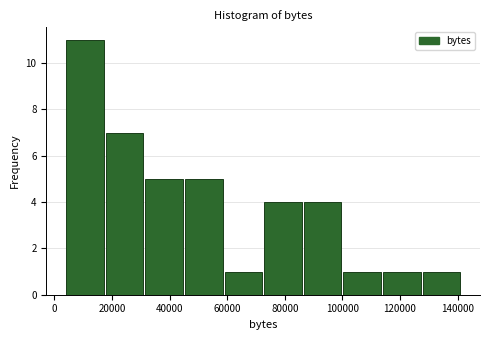

Reading left to right, transcribe this chart: for each bar, give the range it covers on the x-axis and its height. Neither the bar edges nor the heights are printed on the chart, so give them approximately, as read against the axes.

4000 to 18000: 11
18000 to 32000: 7
32000 to 46000: 5
46000 to 60000: 5
60000 to 72000: 1
72000 to 86000: 4
86000 to 100000: 4
100000 to 114000: 1
114000 to 128000: 1
128000 to 142000: 1